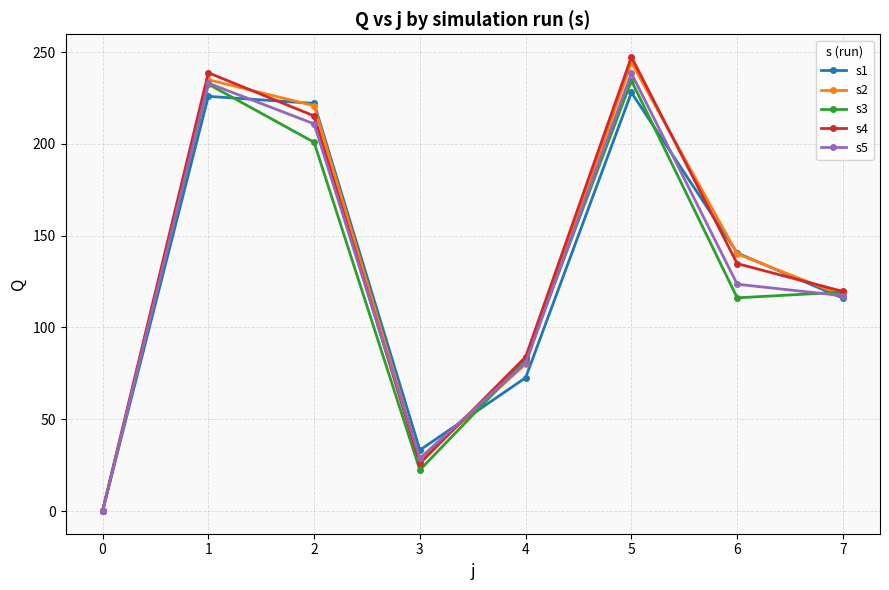

Where is the first local minimum for s3?

3